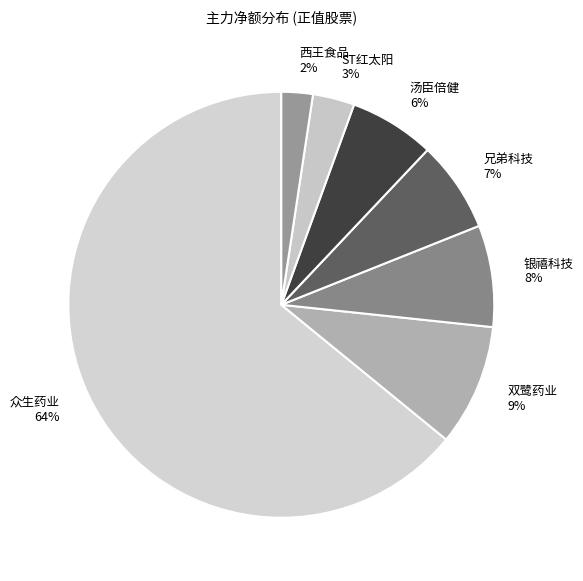

Which slice is the smallest?

西王食品 2%